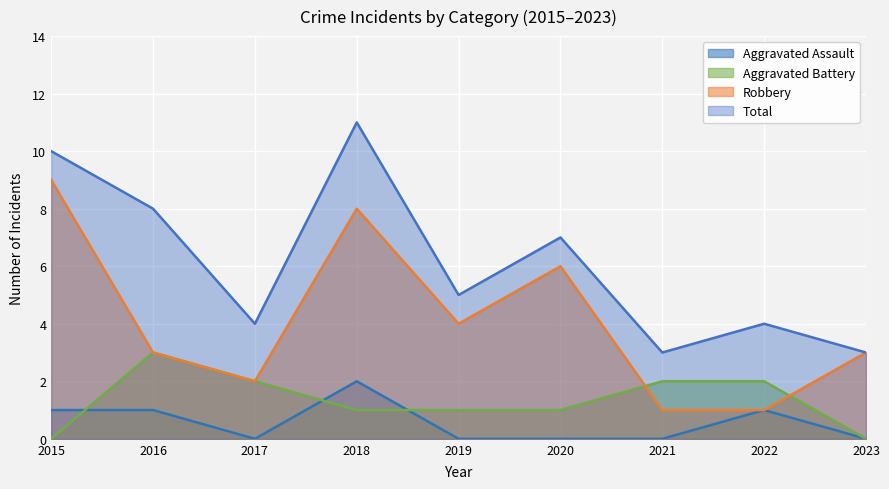

How many lines are shown in the chart?

4